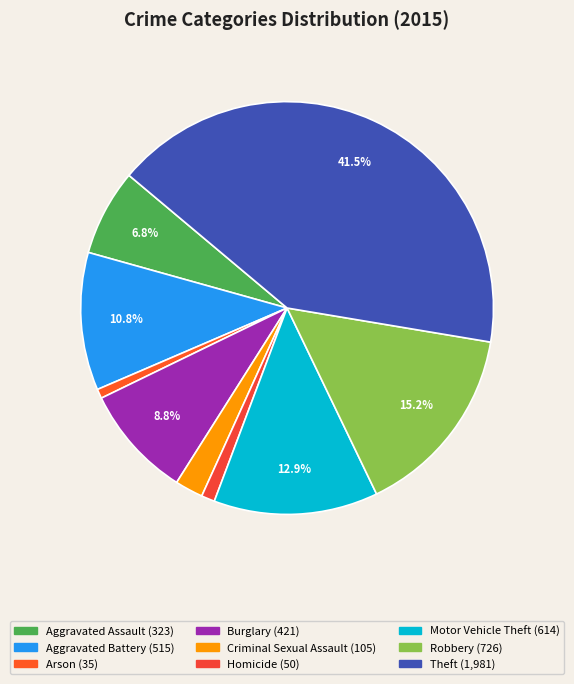

Rank the categories by value from highest to lowest.

Theft, Robbery, Motor Vehicle Theft, Aggravated Battery, Burglary, Aggravated Assault, Criminal Sexual Assault, Homicide, Arson